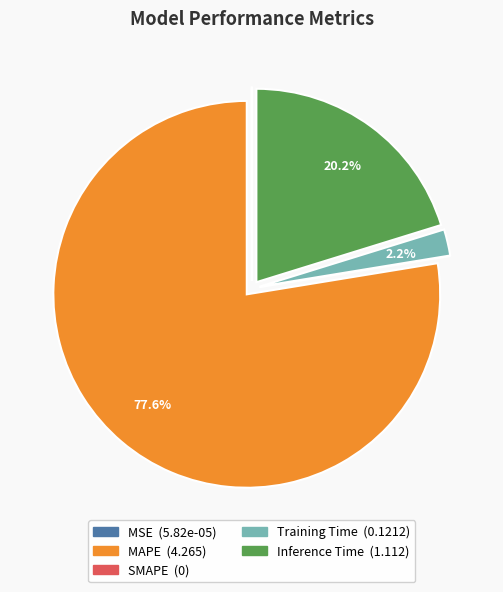

What is the largest slice in the pie chart?

MAPE